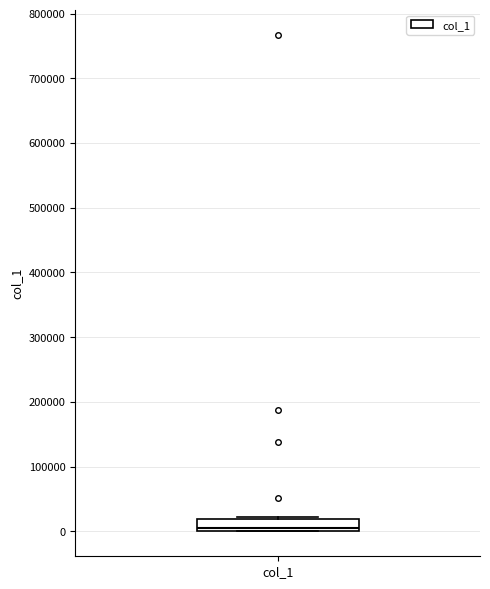

Read this box plot against the y-axis: the position of the median line, the range covered by the box, and the ends of both whiskers. The values are not printed on the chart, so give them approximately, as read against the axis.

median 0 (just above the box's lower edge), box 0 to 20000, whiskers 0 to 20000 (just above the box's upper edge)